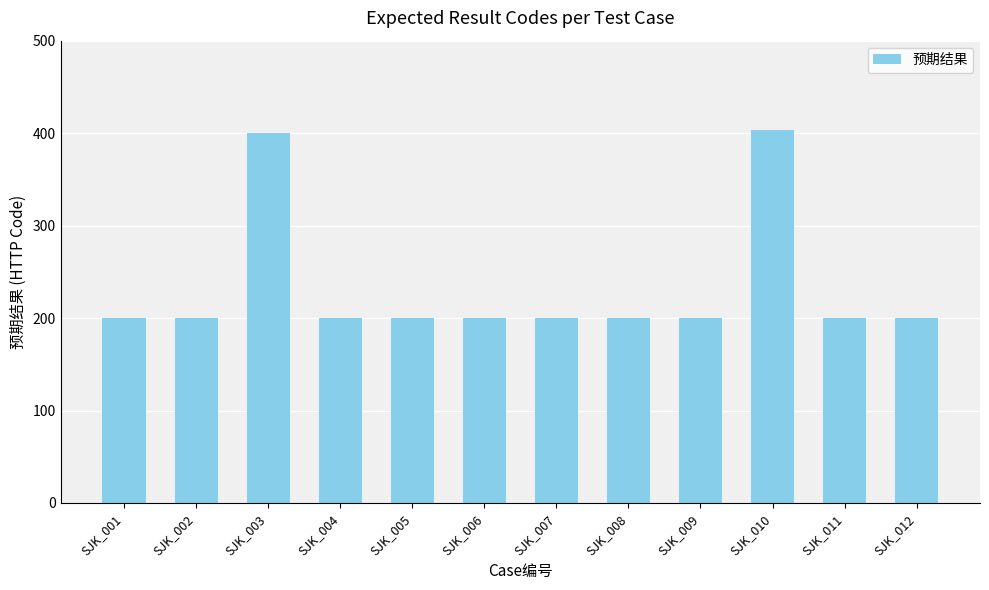

Read the value at SJK_009, to the nearest 10.

200